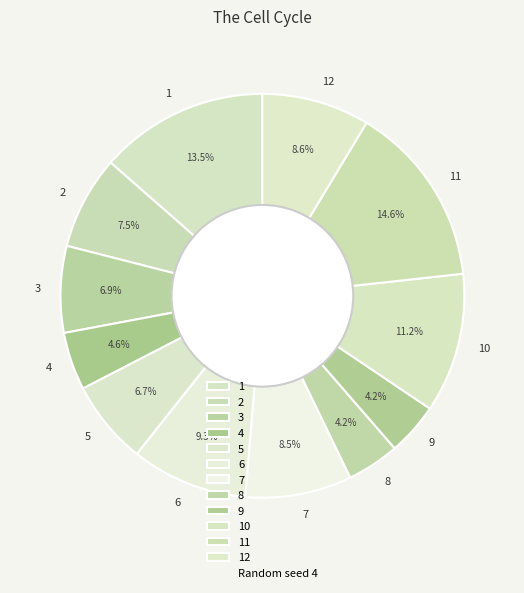

What percentage do 8 and 6 together represent?

13.5%